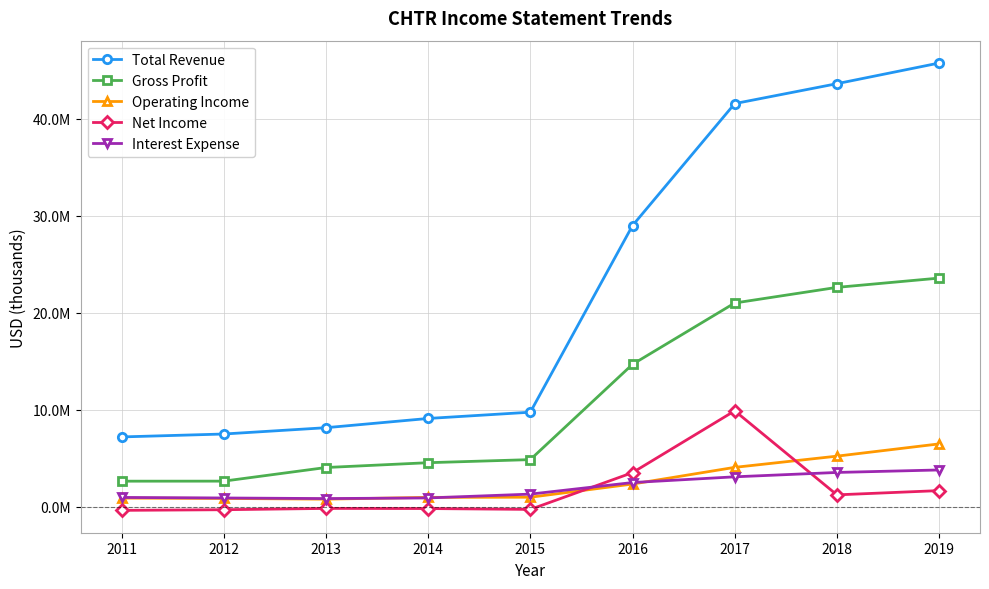

At which category does the chart reach its peak across all series?

2019